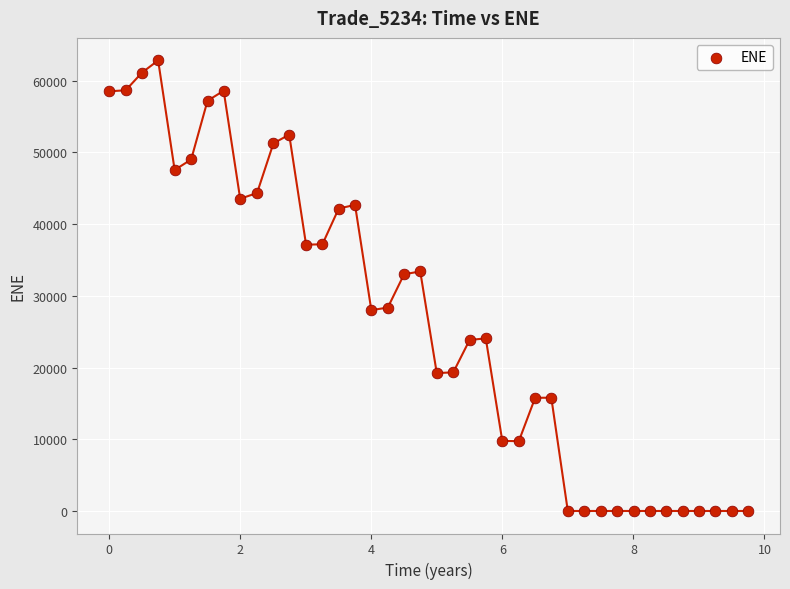

What is the range of X values (max minus min)?

9.7